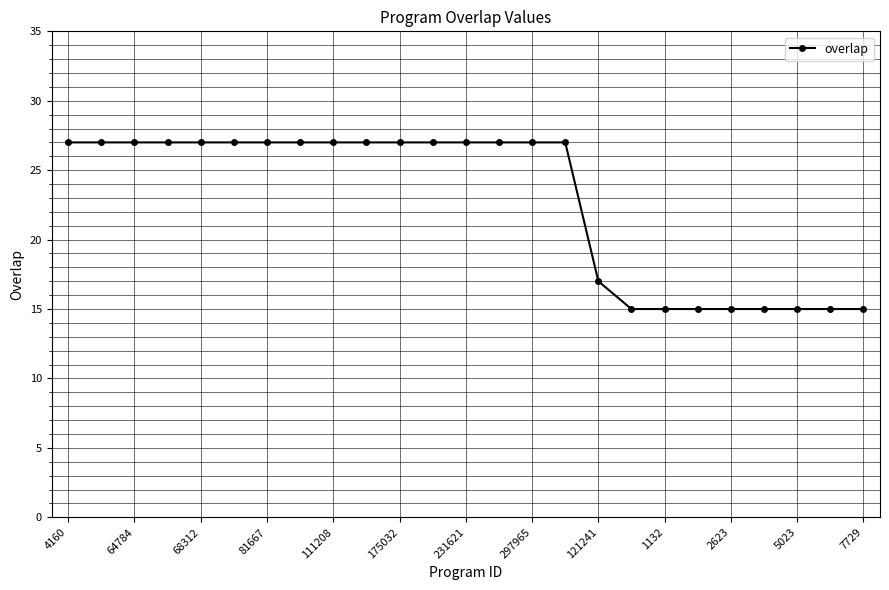

Reading left to right, transcribe all the data shown in this chart.

27	27	27	27	27	27	27	27	27	27	27	27	27	27	27	27	17	15	15	15	15	15	15	15	15